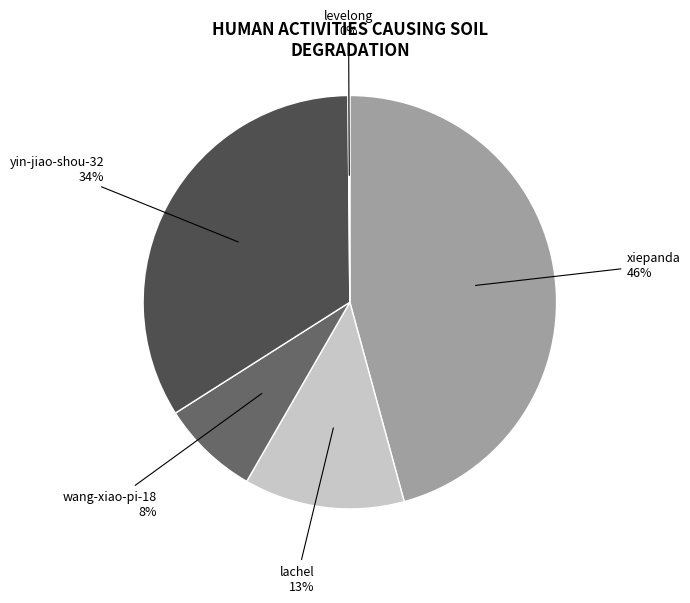

Do wang-xiao-pi-18 and xiepanda together represent more than half of the pie?

Yes